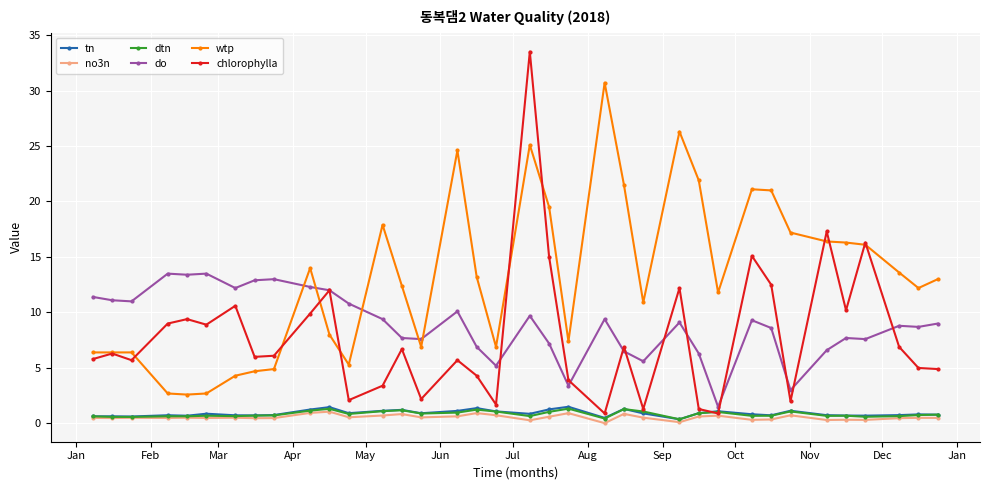

True or false: do has more than 1 points higher than both neighbors.

True